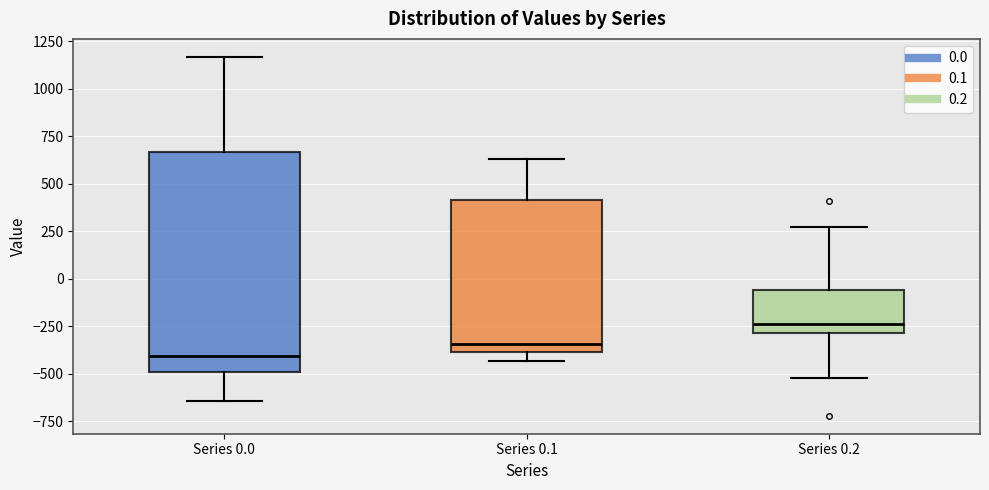

Reading left to right, transcribe this box plot: for each box, give where its median line is, the range the box spans, and where its two whiskers end, as read against the y-axis. The values are not printed on the chart, so give them approximately, as read against the axis.

Series 0.0: median -400, box -500 to 650, whiskers -650 to 1150
Series 0.1: median -350, box -400 to 400, whiskers -450 to 650
Series 0.2: median -250, box -300 to -50, whiskers -500 to 250